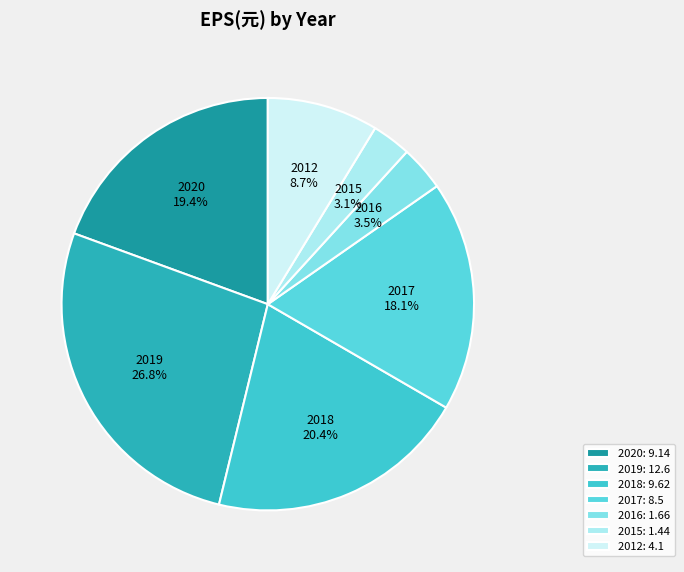

To the nearest percent, what portion does 2017 represent?

18%